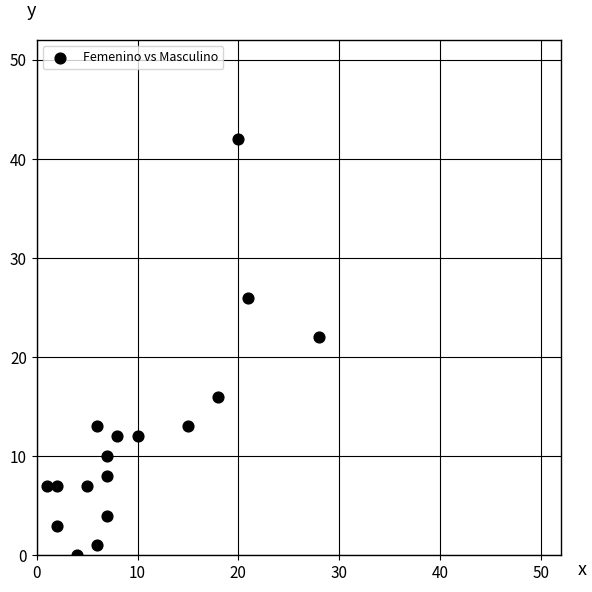

What Y value in the scatter plot is closest to 21?

22